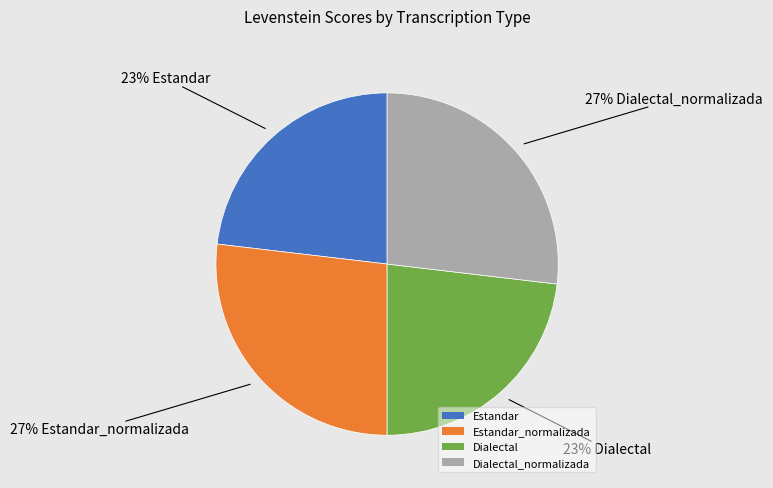

What percentage is the Dialectal slice, to the nearest percent?

23%